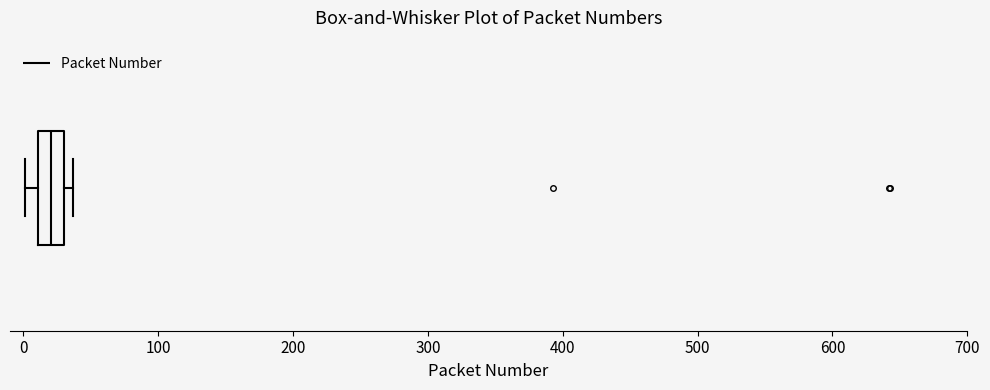

Where does the median line of the box sit on the x-axis? The values are not printed on the chart, so give them approximately, as read against the axis.

20